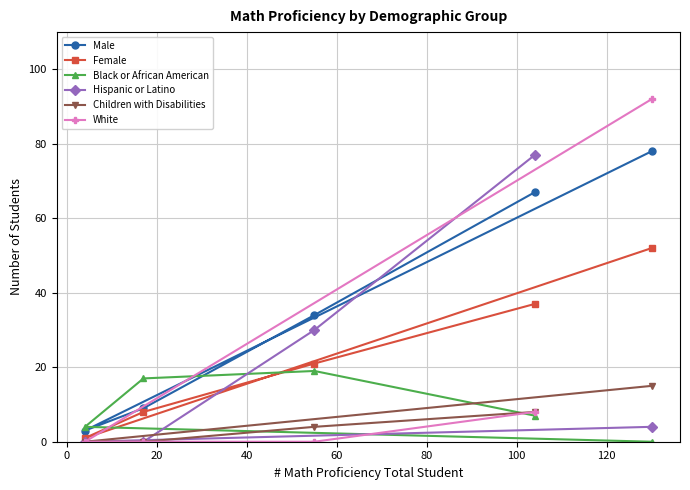

Reading left to right, what are all the values shown in this chart?

Male: 3	9	34	67	78
Female: 1	8	21	37	52
Black or African American: 4	17	19	7	0
Hispanic or Latino: 0	0	30	77	4
Children with Disabilities: 0	0	4	8	15
White: 0	0	0	8	92